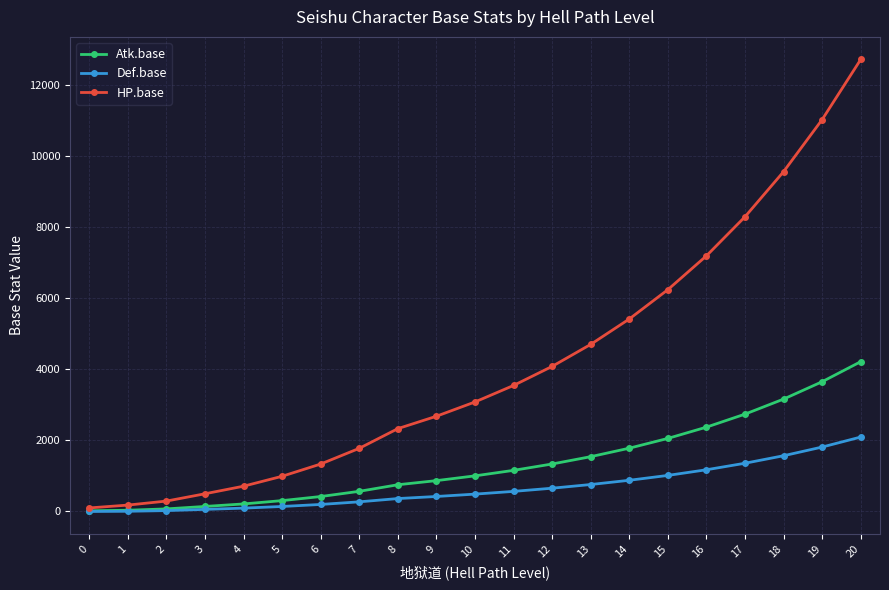

Is the value of HP.base at 7 greater than the value of Def.base at 2?

Yes